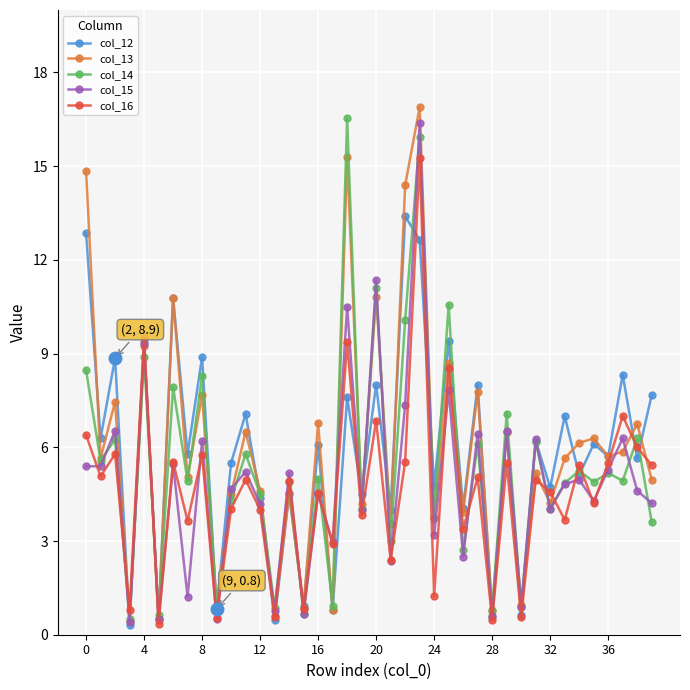

At how many categories does at least one series exceed 11?

5